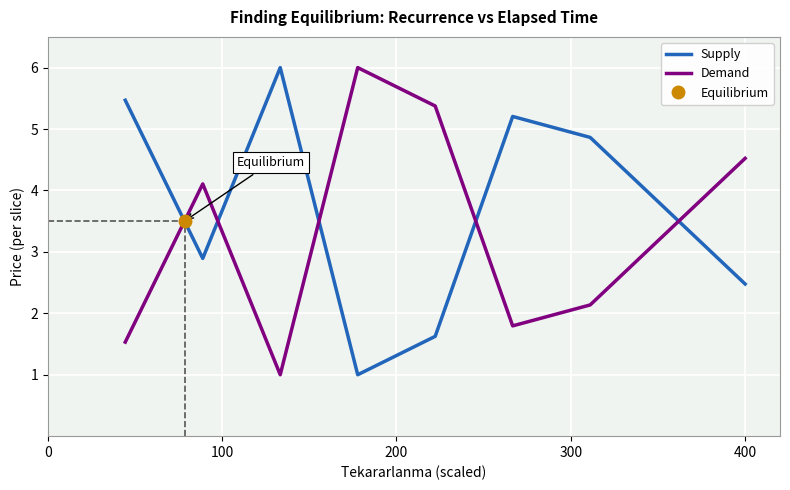

True or false: Demand and Supply intersect in this chart.

True